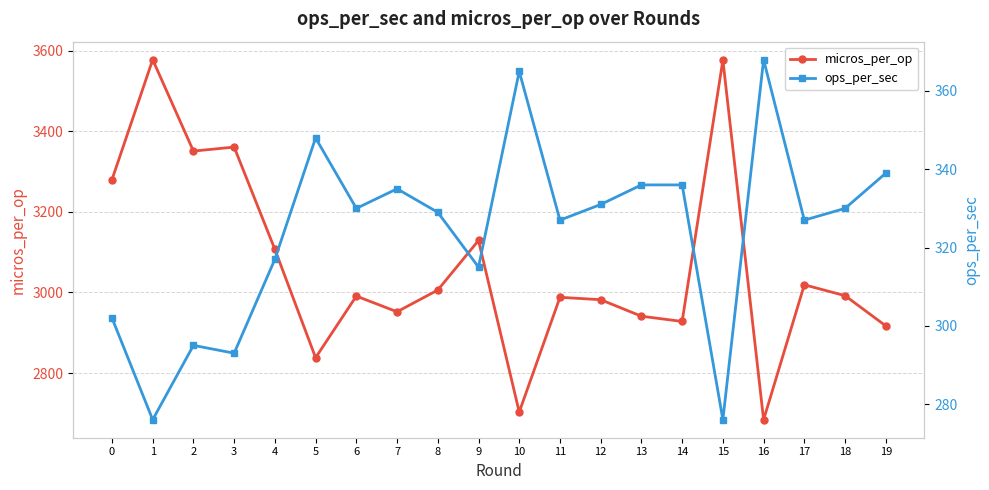

True or false: micros_per_op and ops_per_sec intersect in this chart.

False